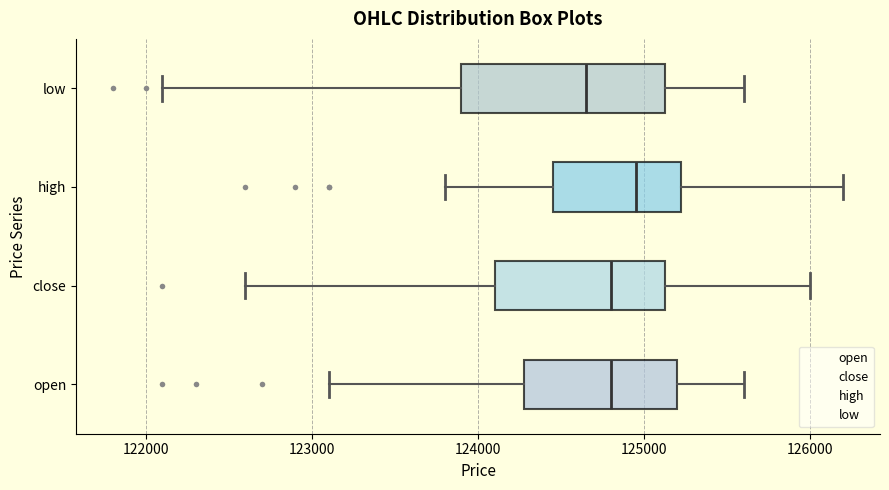

Reading bottom to top, transcribe this box plot: for each box, give where its median line is, the range the box spans, and where its two whiskers end, as read against the x-axis. The values are not printed on the chart, so give them approximately, as read against the axis.

open: median 124800, box 124300 to 125200, whiskers 123100 to 125600
close: median 124800, box 124100 to 125100, whiskers 122600 to 126000
high: median 125000, box 124500 to 125200, whiskers 123800 to 126200
low: median 124700, box 123900 to 125100, whiskers 122100 to 125600